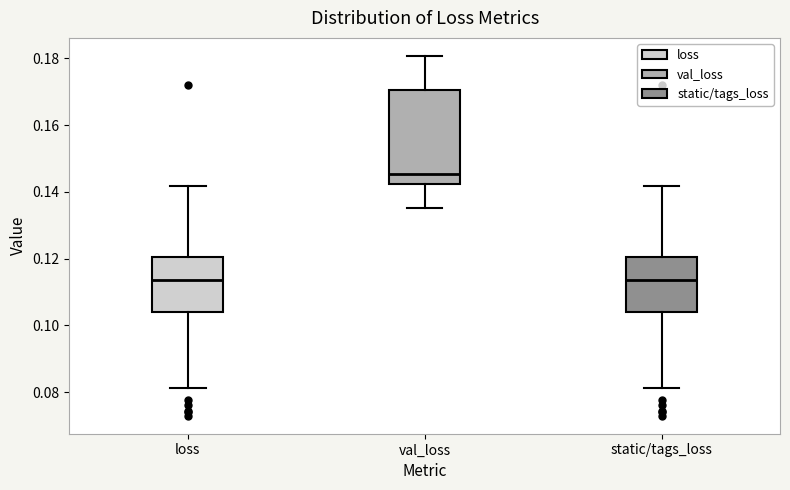

Reading left to right, read every box against the y-axis: the position of its median line, the range the box covers, and the ends of its whiskers. The values are not printed on the chart, so give them approximately, as read against the axis.

loss: median 0.114, box 0.104 to 0.120, whiskers 0.082 to 0.142
val_loss: median 0.146, box 0.142 to 0.170, whiskers 0.136 to 0.180
static/tags_loss: median 0.114, box 0.104 to 0.120, whiskers 0.082 to 0.142